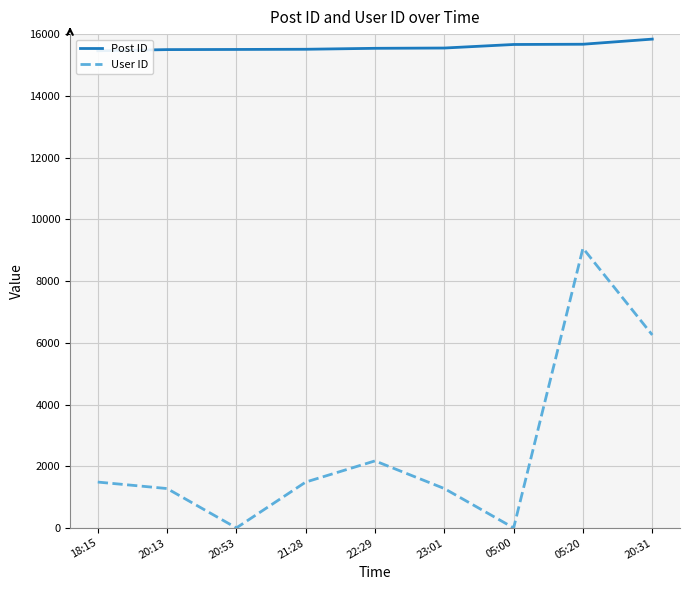

True or false: User ID and Post ID cross at least once.

False